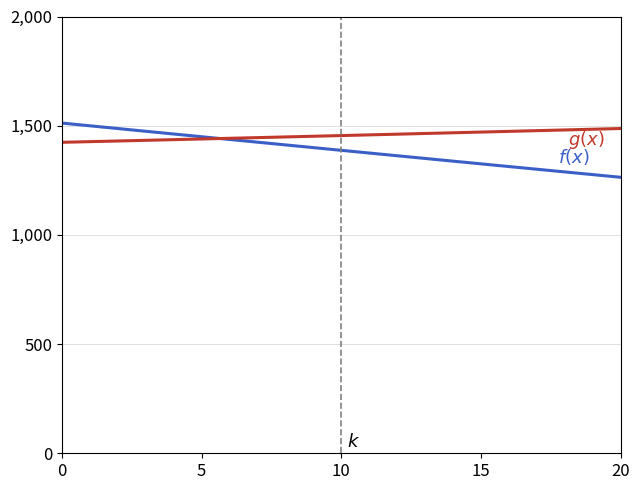

What is the maximum value shown in the chart?

1512.1